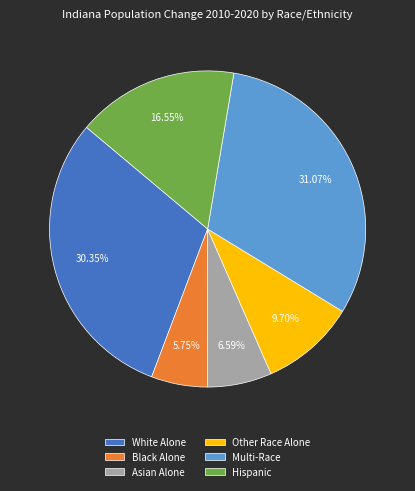

Combined, do Hispanic and Asian Alone account for over 50%?

No